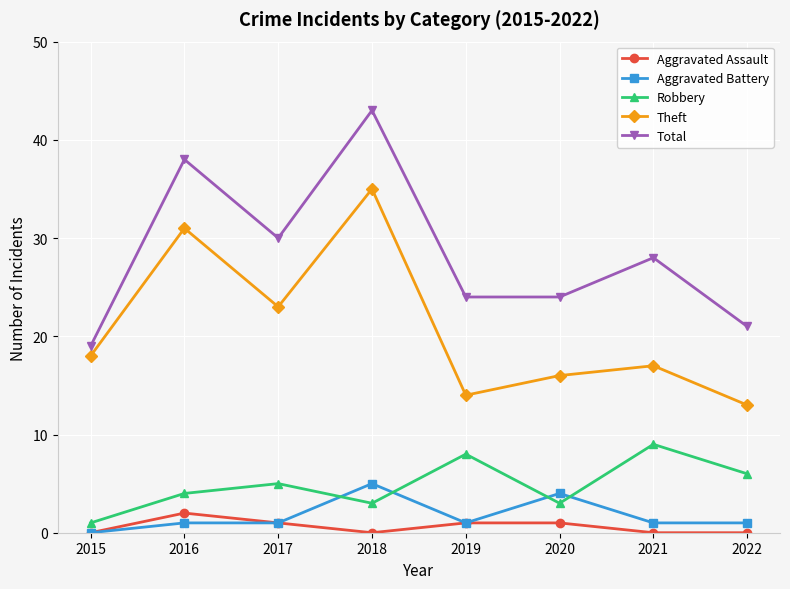

What is the greatest value displayed?

43